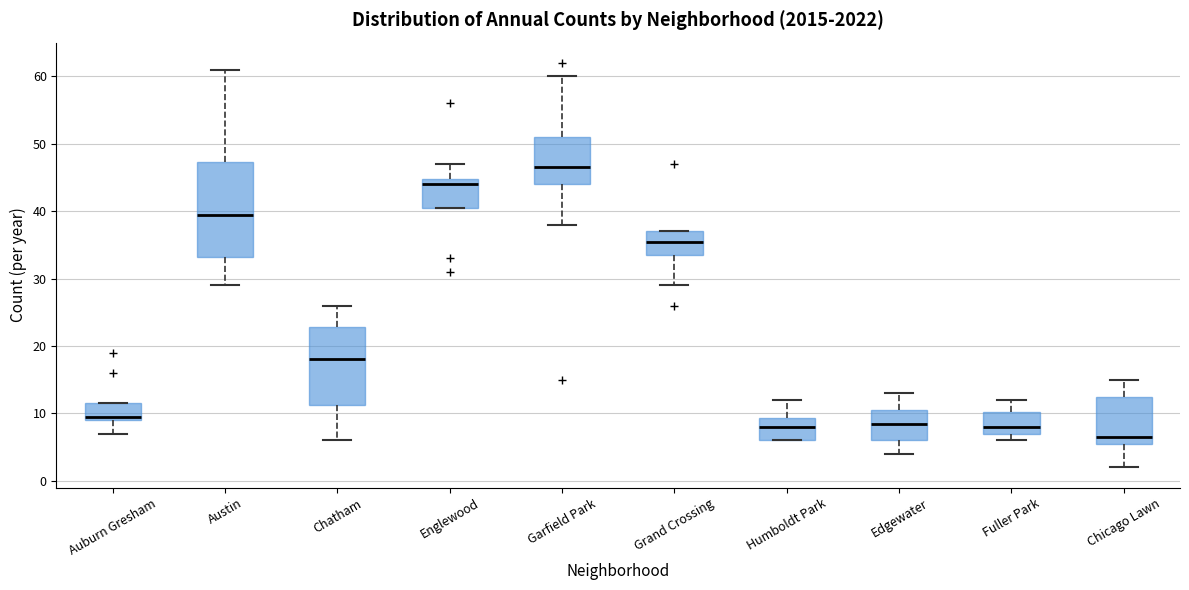

Reading left to right, transcribe this box plot: for each box, give where its median line is, the range the box spans, and where its two whiskers end, as read against the y-axis. The values are not printed on the chart, so give them approximately, as read against the axis.

Auburn Gresham: median 10, box 9 to 12, whiskers 7 to 12
Austin: median 40, box 33 to 47, whiskers 29 to 61
Chatham: median 18, box 11 to 23, whiskers 6 to 26
Englewood: median 44, box 41 to 45, whiskers 41 to 47
Garfield Park: median 47, box 44 to 51, whiskers 38 to 60
Grand Crossing: median 36, box 34 to 37, whiskers 29 to 37
Humboldt Park: median 8, box 6 to 9, whiskers 6 to 12
Edgewater: median 9, box 6 to 11, whiskers 4 to 13
Fuller Park: median 8, box 7 to 10, whiskers 6 to 12
Chicago Lawn: median 7, box 6 to 13, whiskers 2 to 15